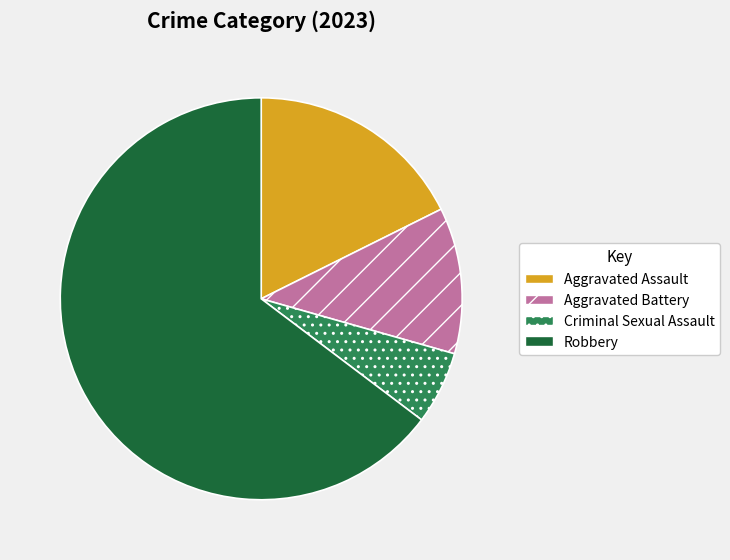

Which has a higher value, Aggravated Battery or Aggravated Assault?

Aggravated Assault